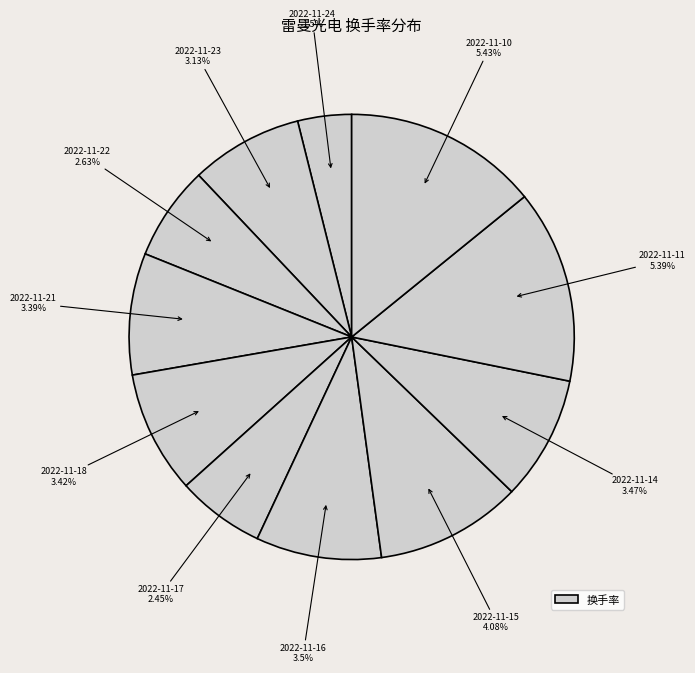

What percentage is the 2022-11-15 slice, to the nearest percent?

11%